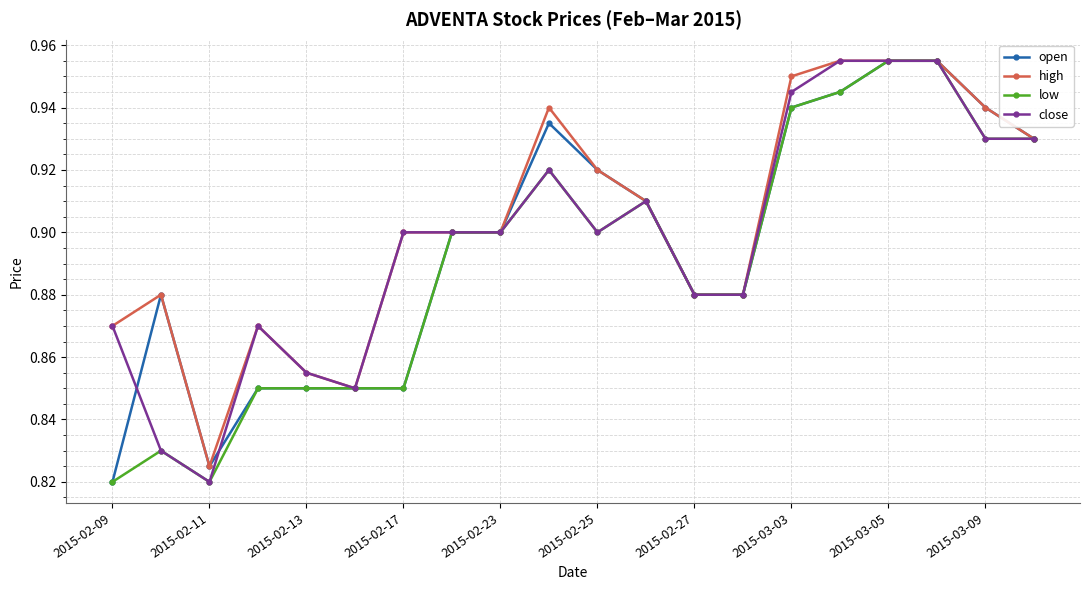

At how many categories does at least one series exceed 0?

20